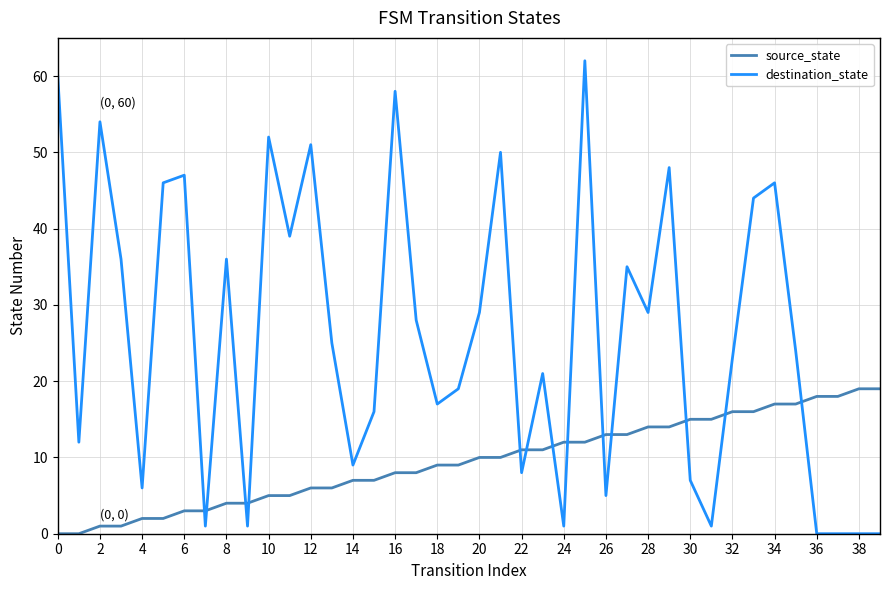

Which series has the largest total across all categories?

destination_state